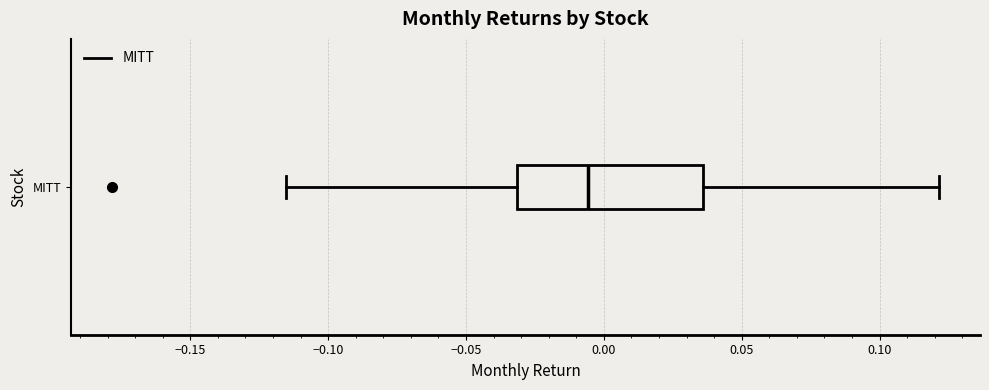

Transcribe this box plot: give where the median line is, the range the box spans, and where the two whiskers end, as read against the x-axis. The values are not printed on the chart, so give them approximately, as read against the axis.

median -0.005, box -0.030 to 0.035, whiskers -0.115 to 0.120